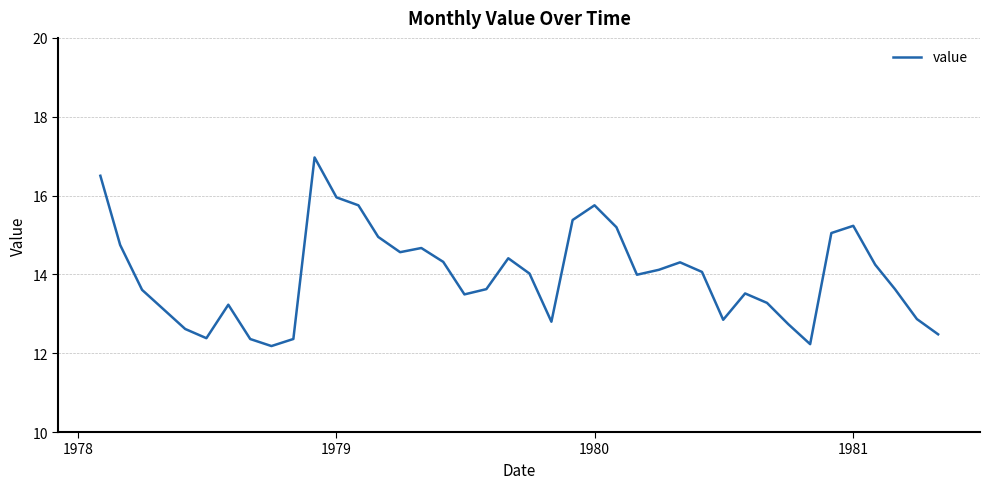

What is the maximum value shown in the chart?

17.0